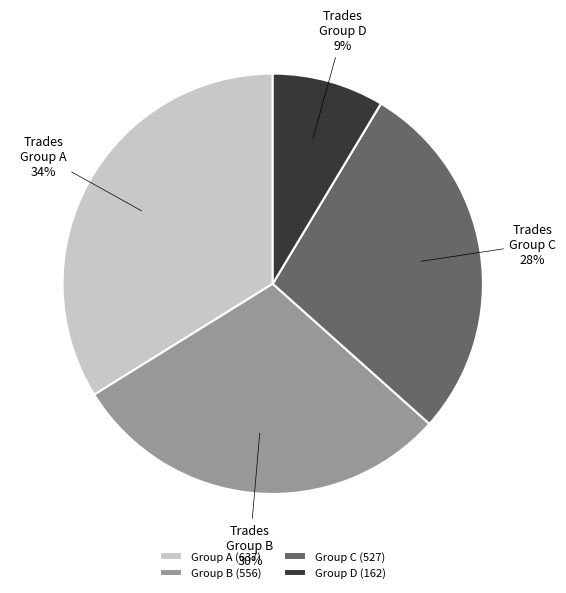

Does any single category account for the majority?

No